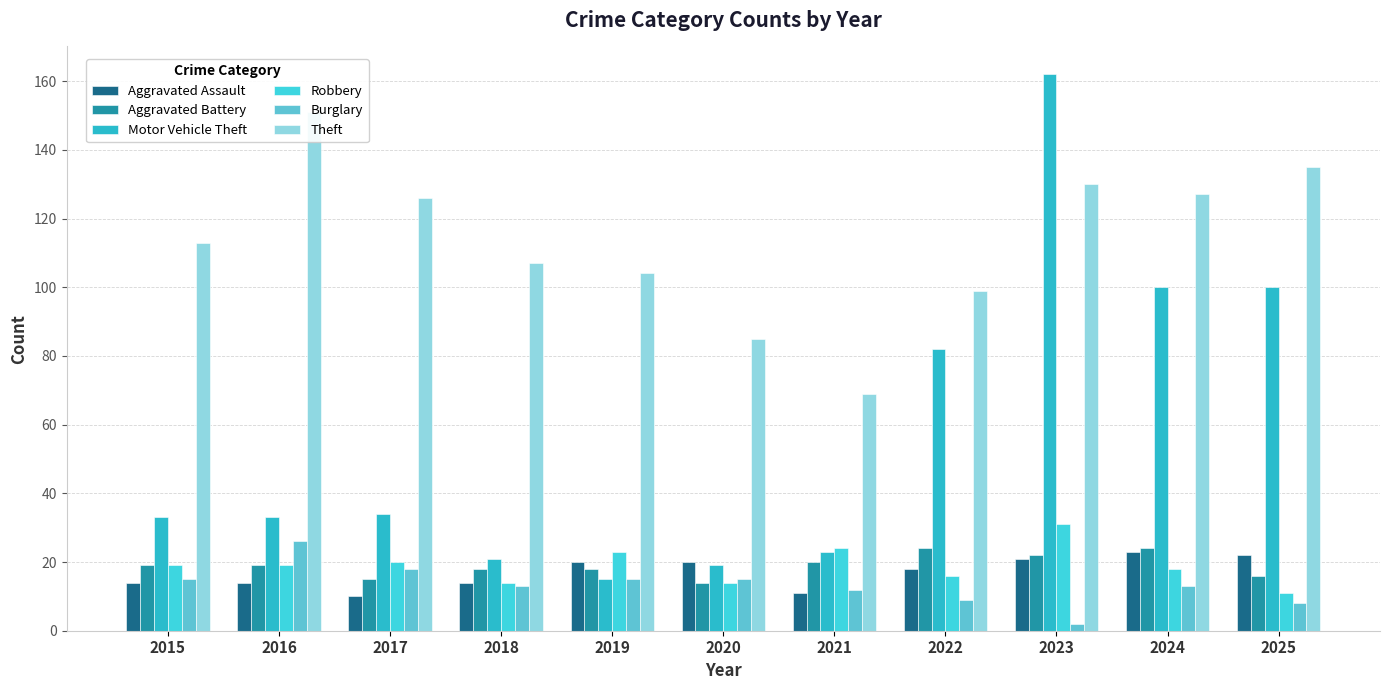

Which category has the lowest value across all series?

2023